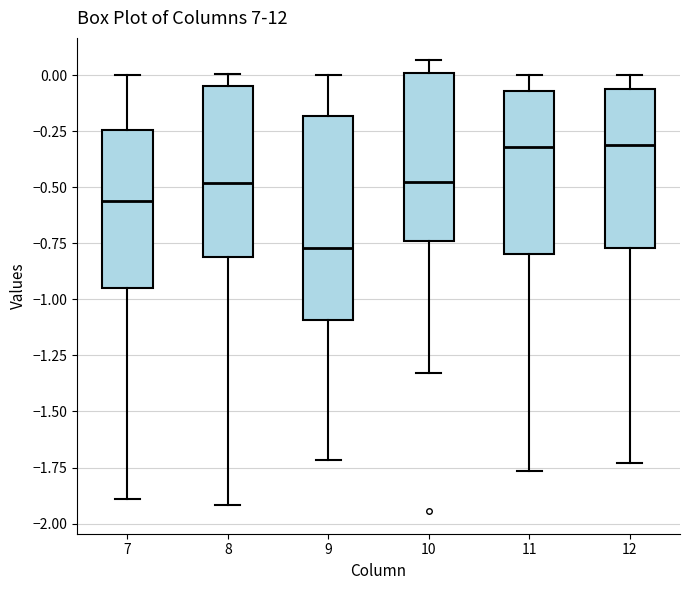

Reading left to right, transcribe this box plot: for each box, give where its median line is, the range the box spans, and where its two whiskers end, as read against the y-axis. The values are not printed on the chart, so give them approximately, as read against the axis.

7: median -0.55, box -0.95 to -0.25, whiskers -1.90 to 0.00
8: median -0.50, box -0.80 to -0.05, whiskers -1.90 to 0.00
9: median -0.75, box -1.10 to -0.20, whiskers -1.70 to 0.00
10: median -0.50, box -0.75 to 0.00, whiskers -1.35 to 0.05
11: median -0.30, box -0.80 to -0.05, whiskers -1.75 to 0.00
12: median -0.30, box -0.75 to -0.05, whiskers -1.75 to 0.00